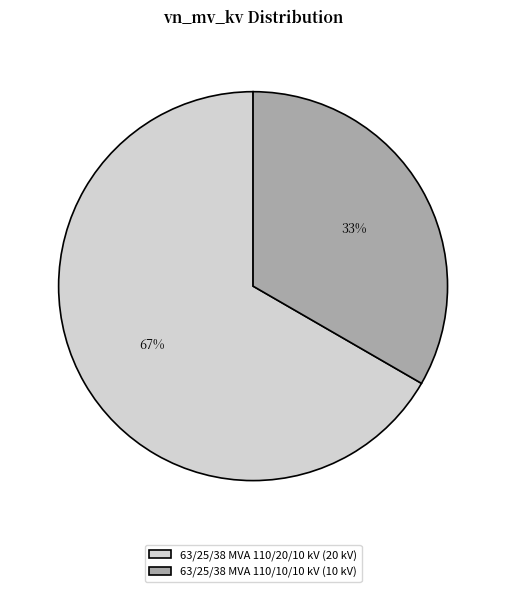

Between 63/25/38 MVA 110/20/10 kV and 63/25/38 MVA 110/10/10 kV, which is larger?

63/25/38 MVA 110/20/10 kV